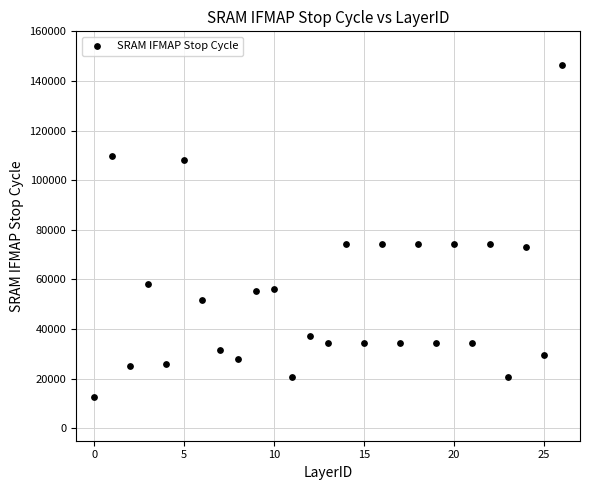

What is the range of Y values (max minus min)?

133809